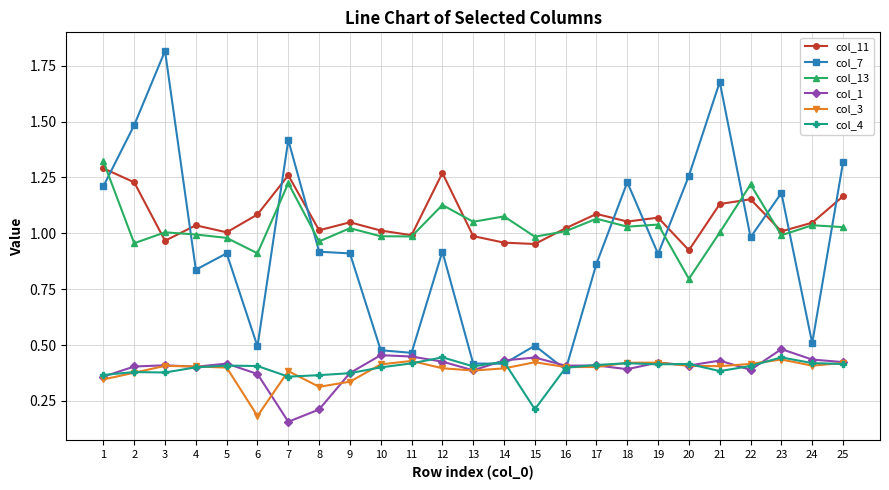

Which series has the widest spread of values?

col_7